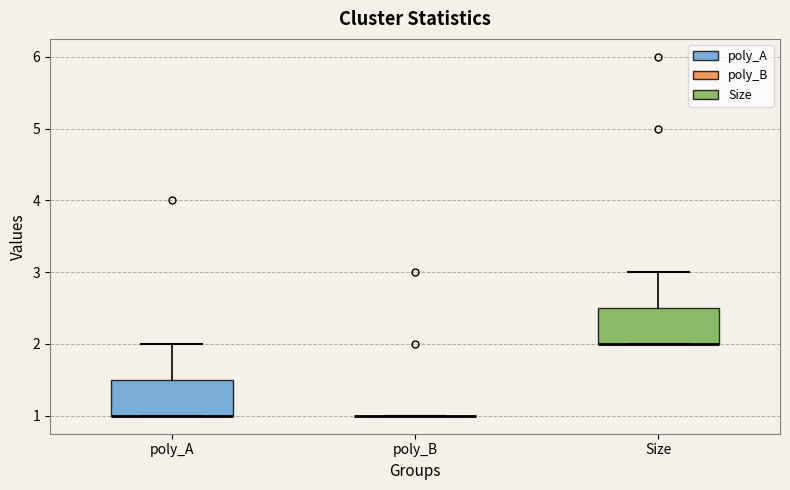

Reading left to right, transcribe this box plot: for each box, give where its median line is, the range the box spans, and where its two whiskers end, as read against the y-axis. The values are not printed on the chart, so give them approximately, as read against the axis.

poly_A: median 1.0 (drawn on the box's lower edge), box 1.0 to 1.5, whiskers 1.0 to 2.0
poly_B: box collapsed to a line at 1.0, whiskers 1.0 to 1.0
Size: median 2.0 (drawn on the box's lower edge), box 2.0 to 2.5, whiskers 2.0 to 3.0